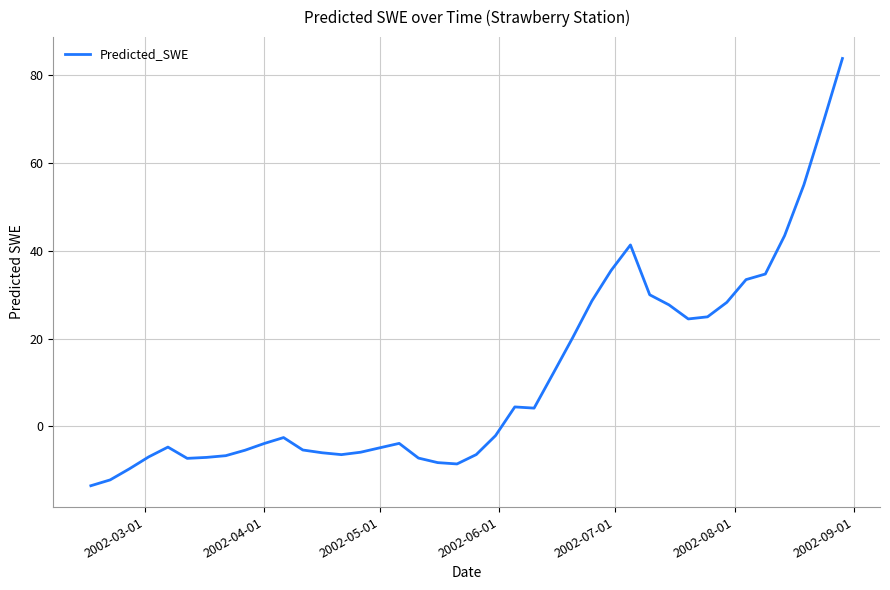

True or false: the data has more than 2 interior local peaks.

True